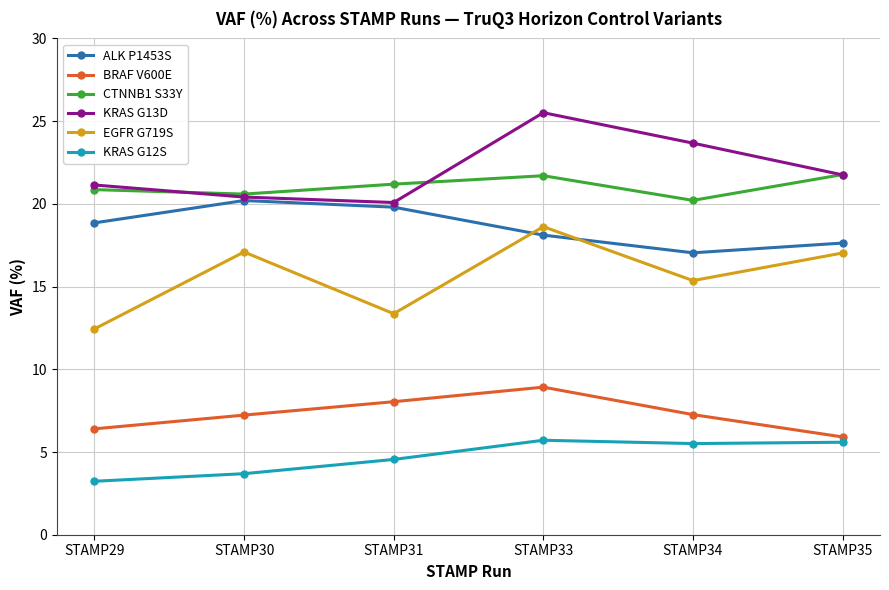

What is the average value of the KRAS G12S series?

4.7